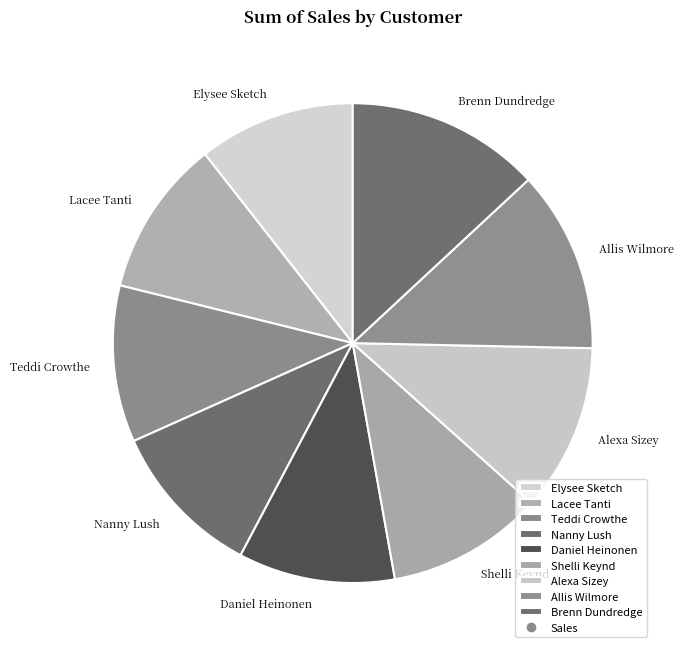

Which has a higher value, Alexa Sizey or Elysee Sketch?

Alexa Sizey